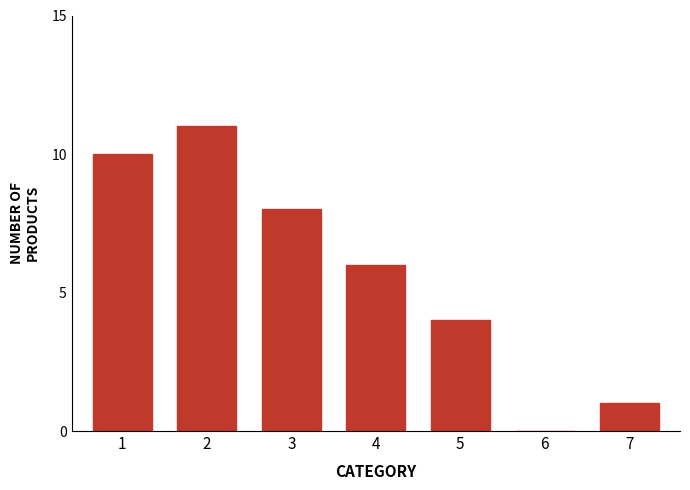

Reading left to right, list all the values displayed in this chart.

1=10	2=11	3=8	4=6	5=4	6=0	7=1